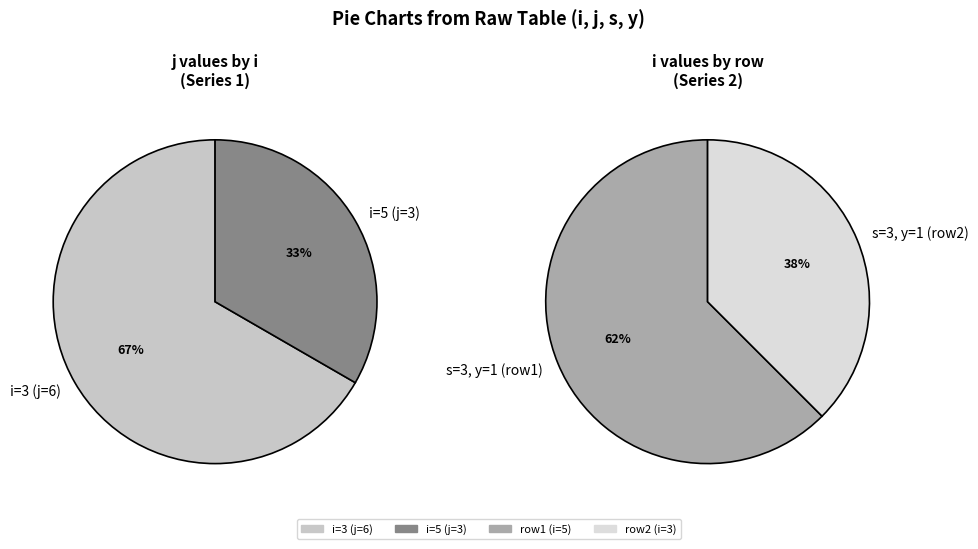

Does 5 account for over 50% of the chart?

Yes